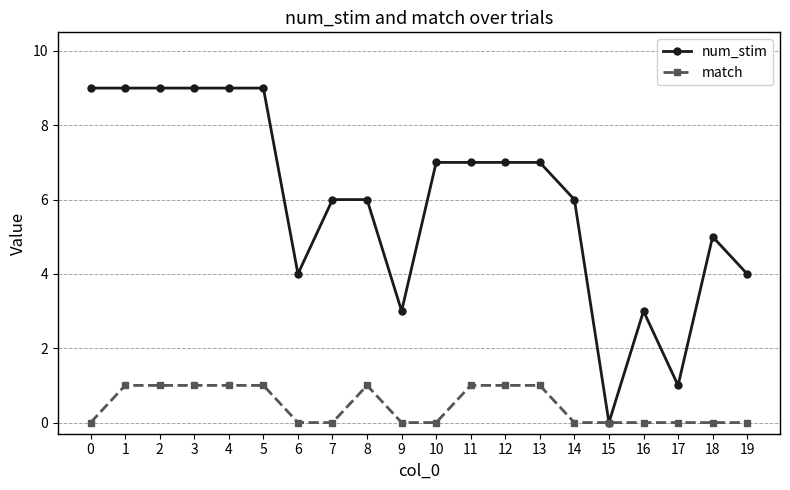

Is the value of num_stim at 16 greater than the value of match at 19?

Yes